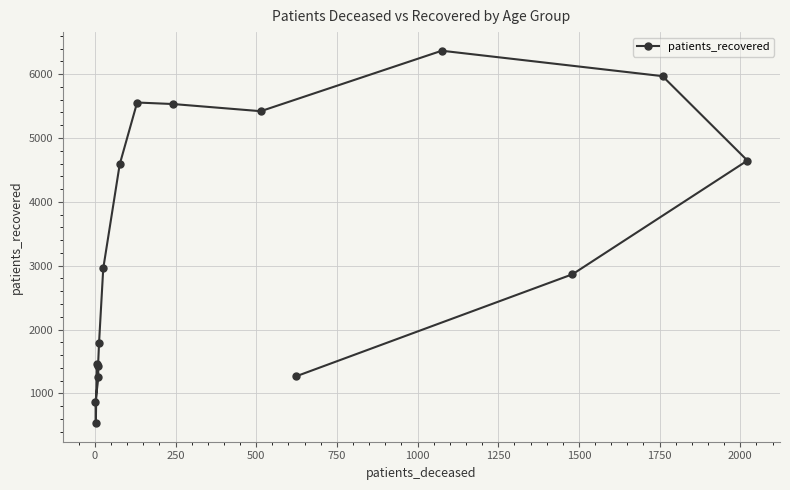

What is the minimum value shown in the chart?

535